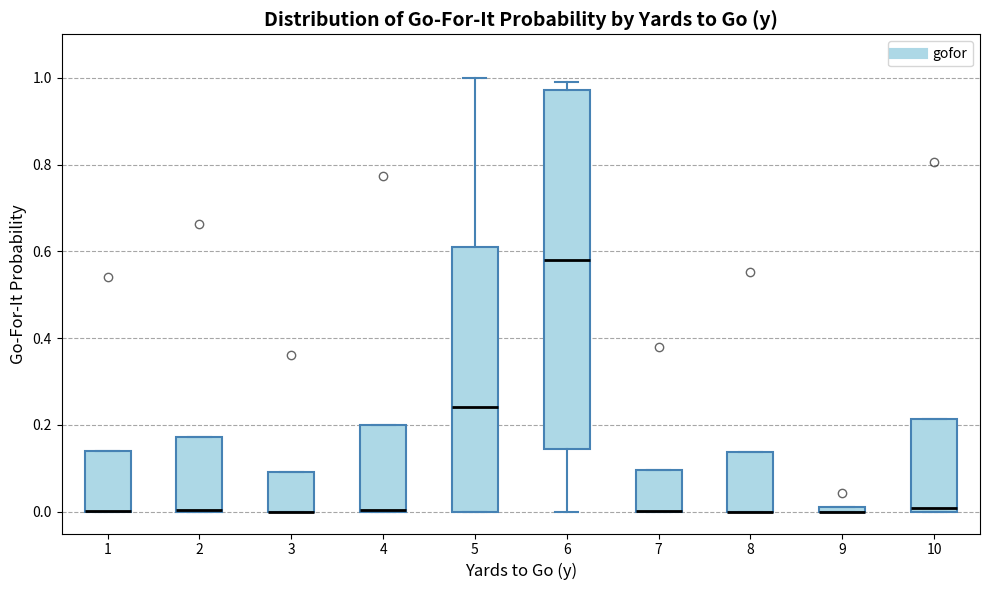

Comparing the boxes themselves (not the whiskers), which one is the tallest?

6